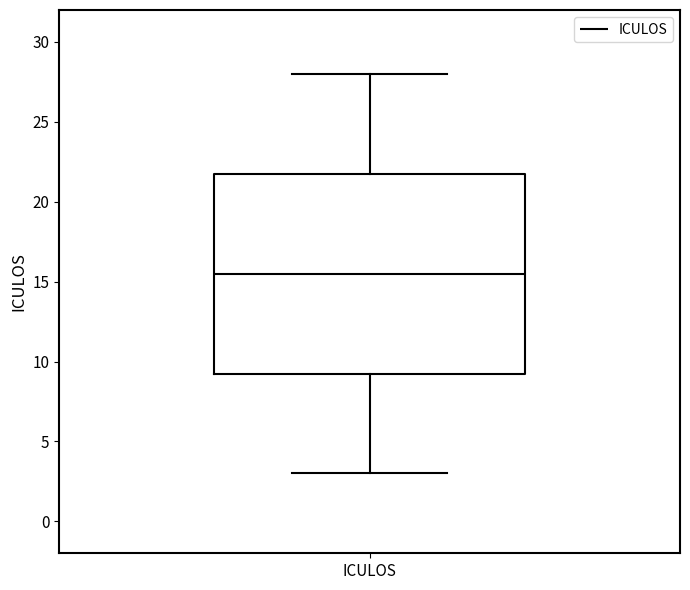

Read this box plot against the y-axis: the position of the median line, the range covered by the box, and the ends of both whiskers. The values are not printed on the chart, so give them approximately, as read against the axis.

median 15.5, box 9.5 to 22.0, whiskers 3.0 to 28.0